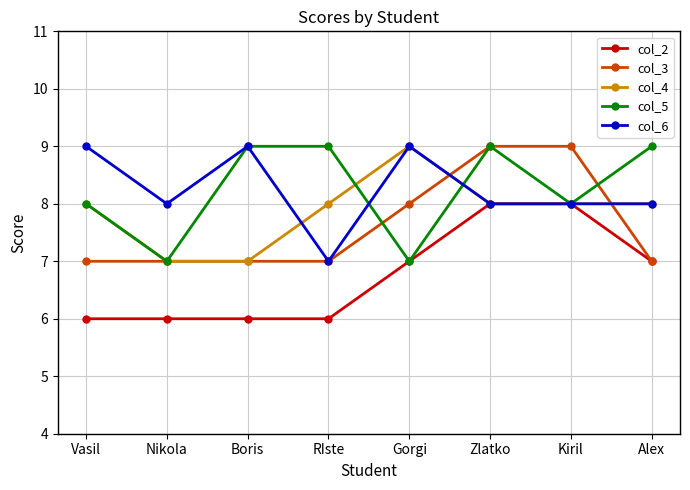

Reading left to right, what are all the values shown in this chart?

col_2: 6	6	6	6	7	8	8	7
col_3: 7	7	7	7	8	9	9	7
col_4: 8	7	7	8	9	8	8	8
col_5: 8	7	9	9	7	9	8	9
col_6: 9	8	9	7	9	8	8	8